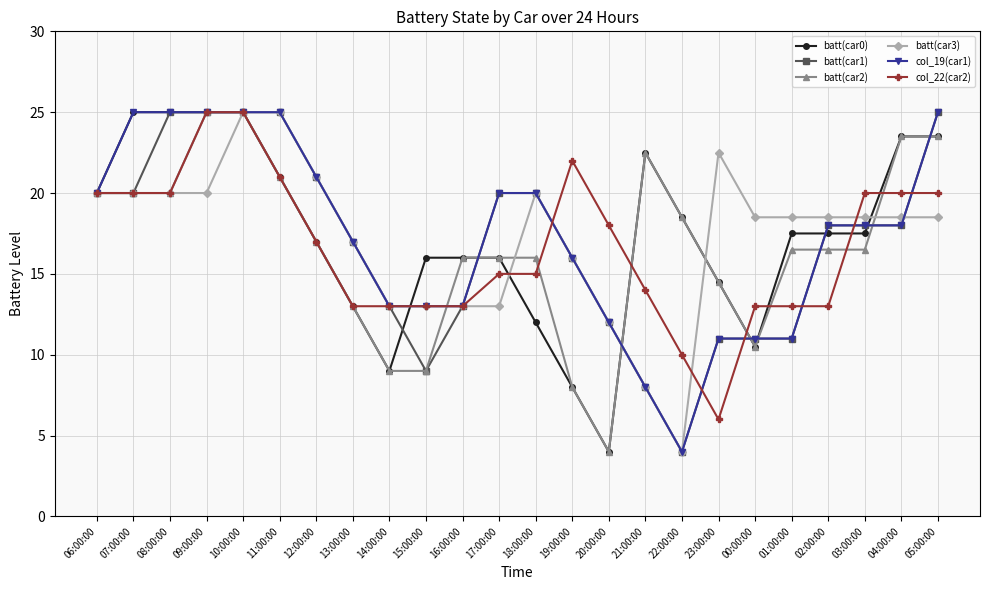

True or false: batt(car0) has more than 0 points higher than both neighbors.

True